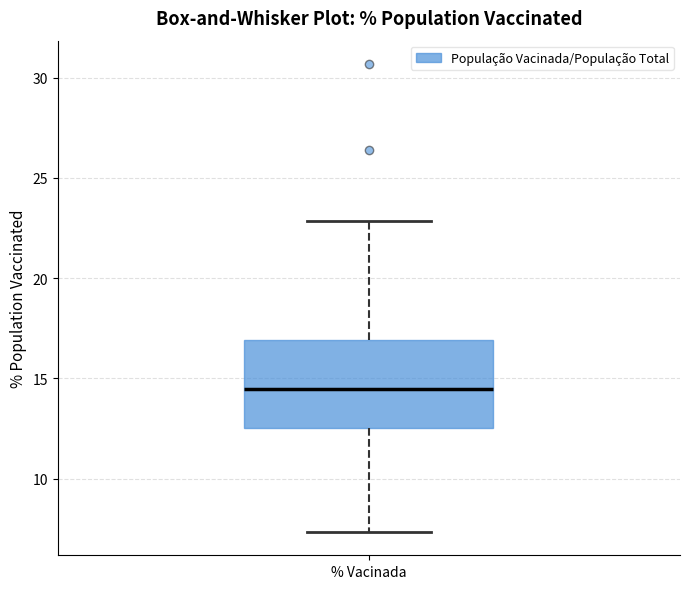

Where does the median line of the box for % Vacinada sit on the y-axis? The values are not printed on the chart, so give them approximately, as read against the axis.

14.5